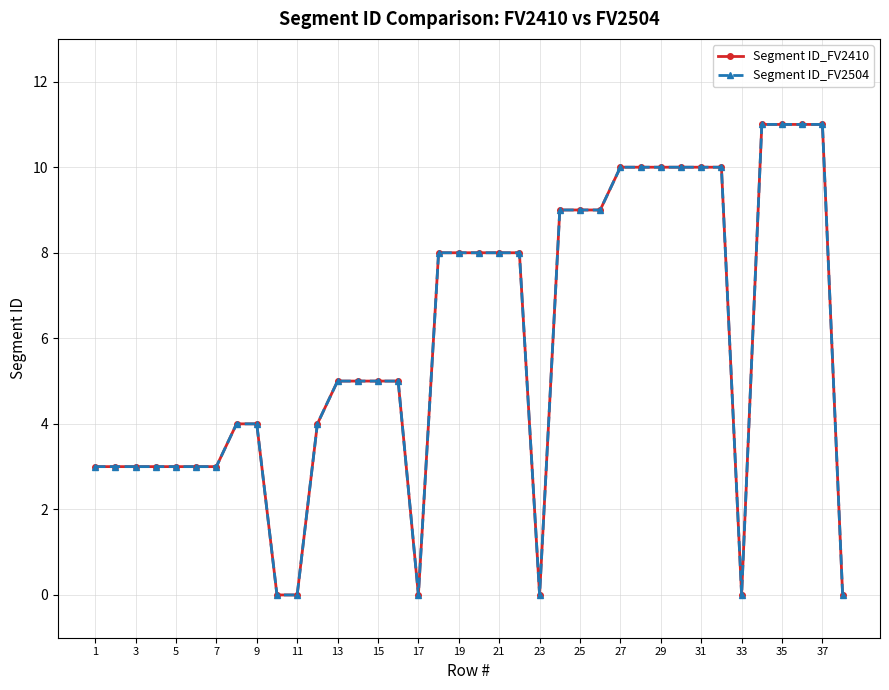

Does the chart have visible grid lines?

Yes